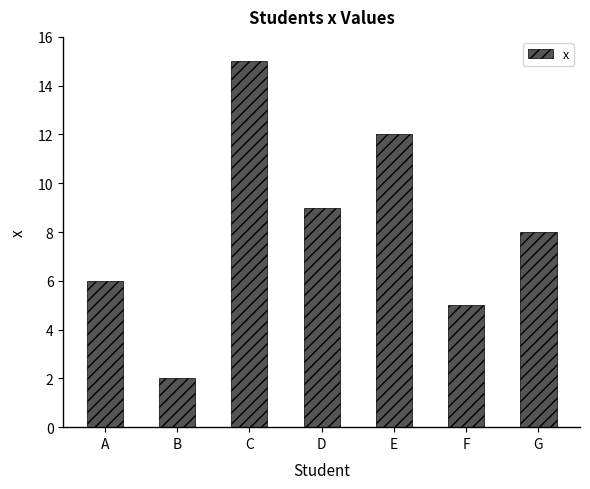

The value at B is 3. True or false?

False